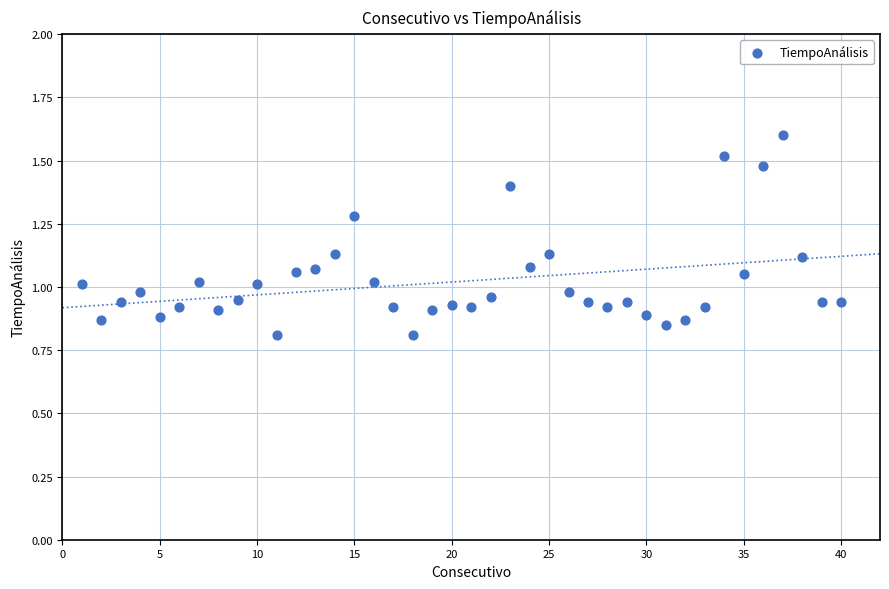

What is the range of X values (max minus min)?

39.0